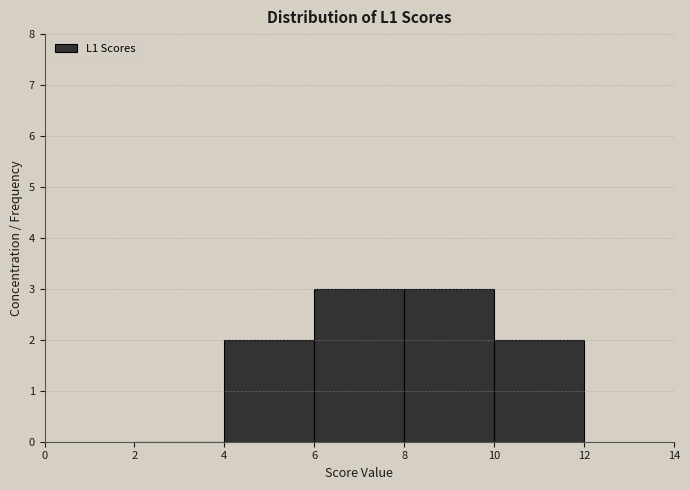

What is the height of the bar covering 10 to 12 on the x-axis? The values are not printed on the chart, so give them approximately, as read against the axis.

2